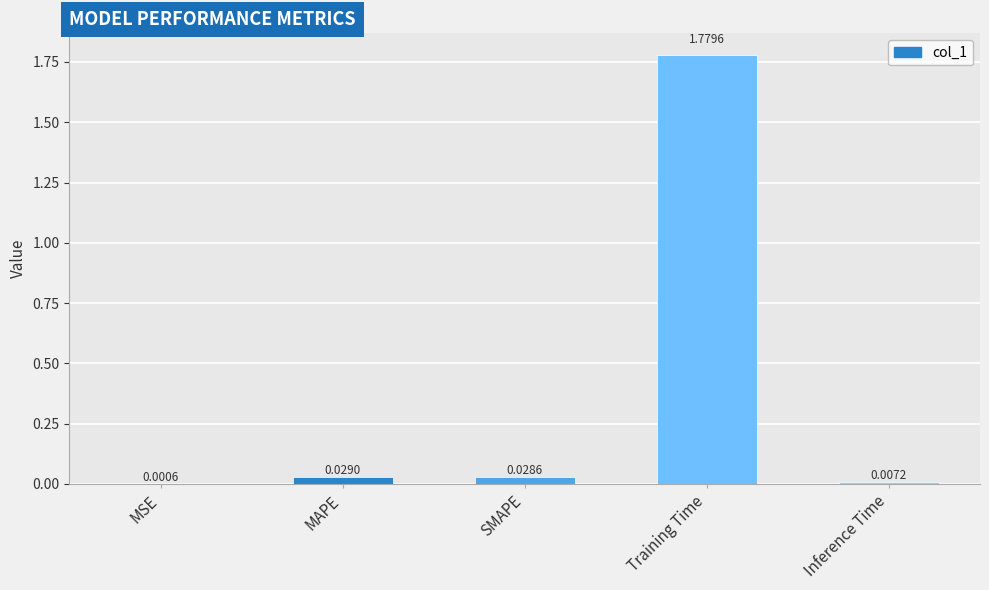

Are the bars grouped side by side (vs. stacked)?

No